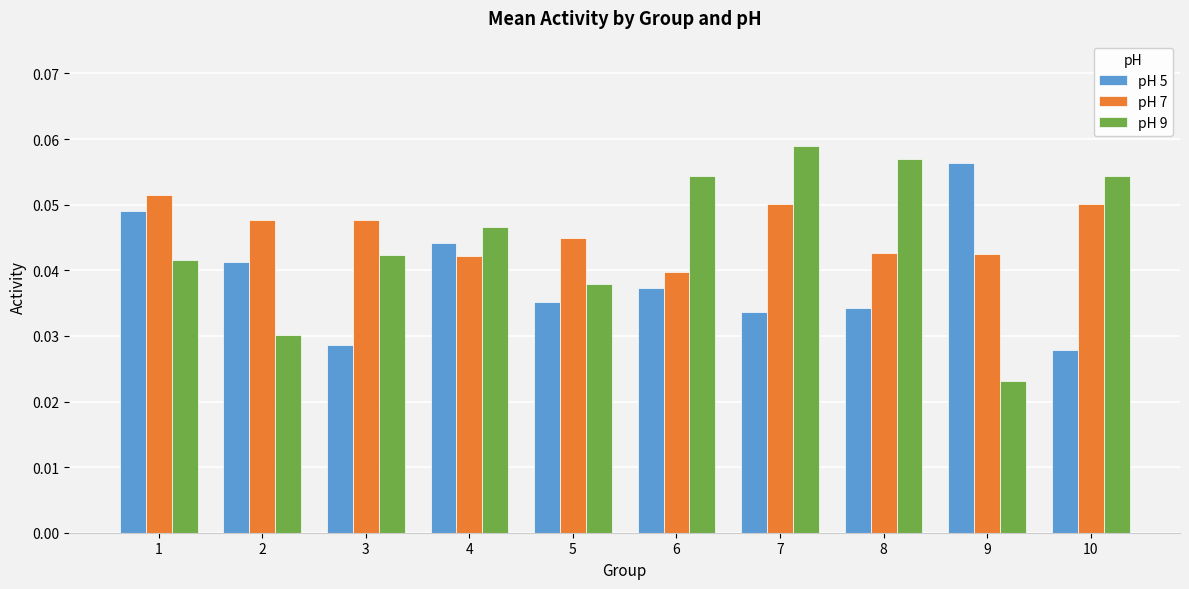

The value of pH 7 at 3 is 0.1. True or false?

False